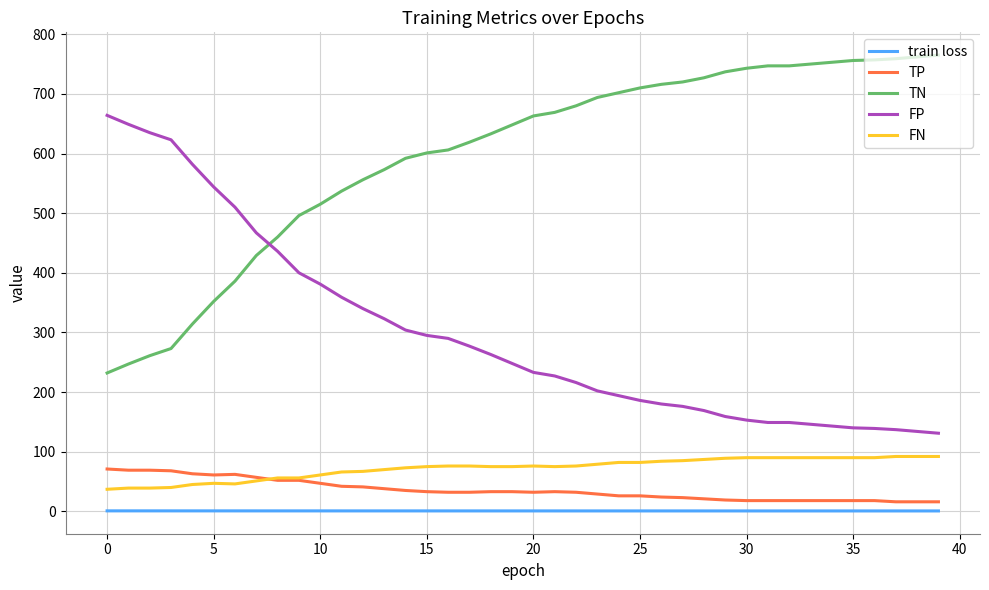

What is the average value of the TN series?

597.2